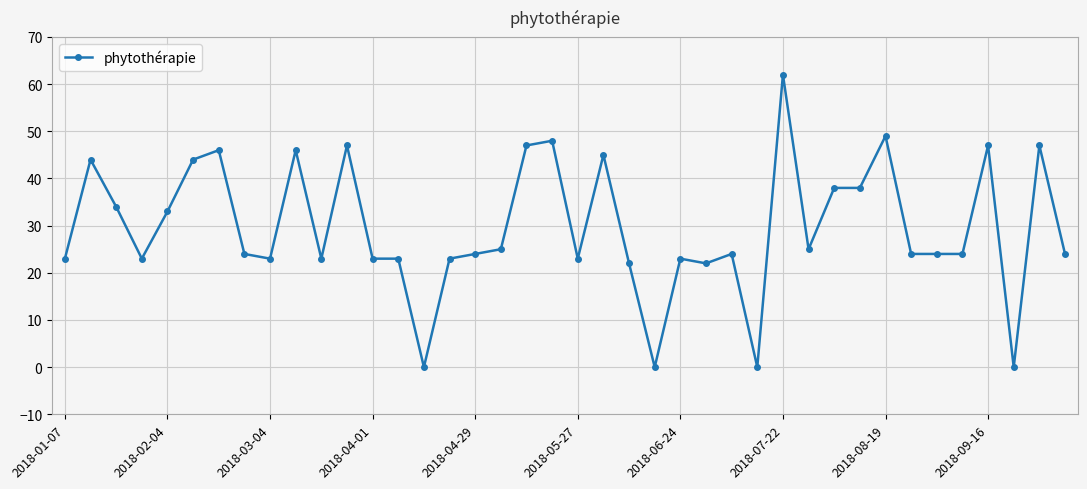

What is the value of the 3rd point from the left?

34